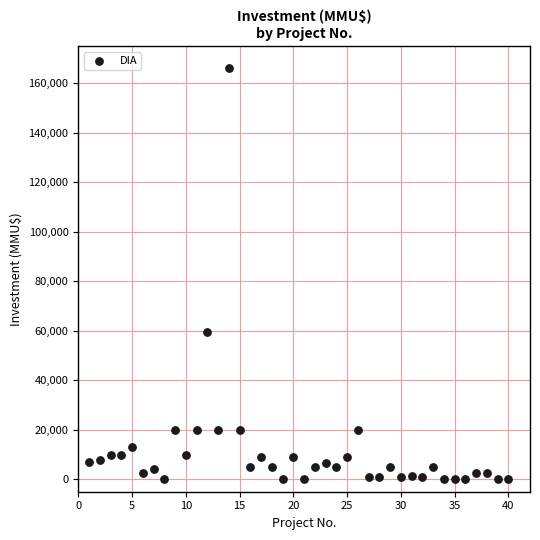

What Y value in the scatter plot is closest to 82955?

59482